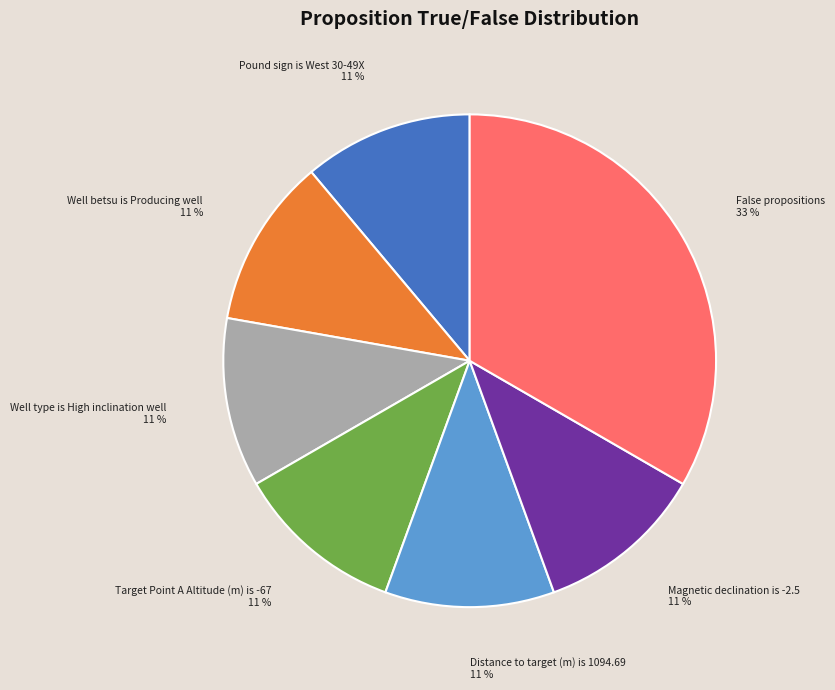

Is there a majority slice in this chart?

No